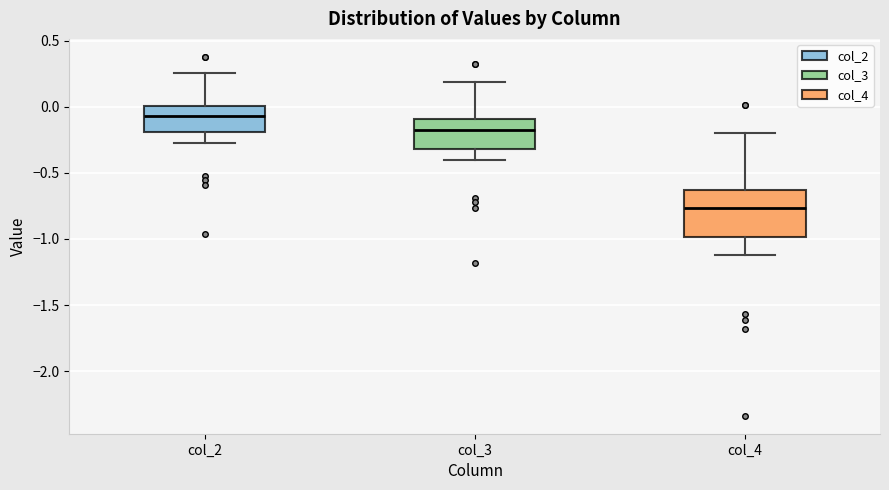

Which box's median line is the highest?

col_2